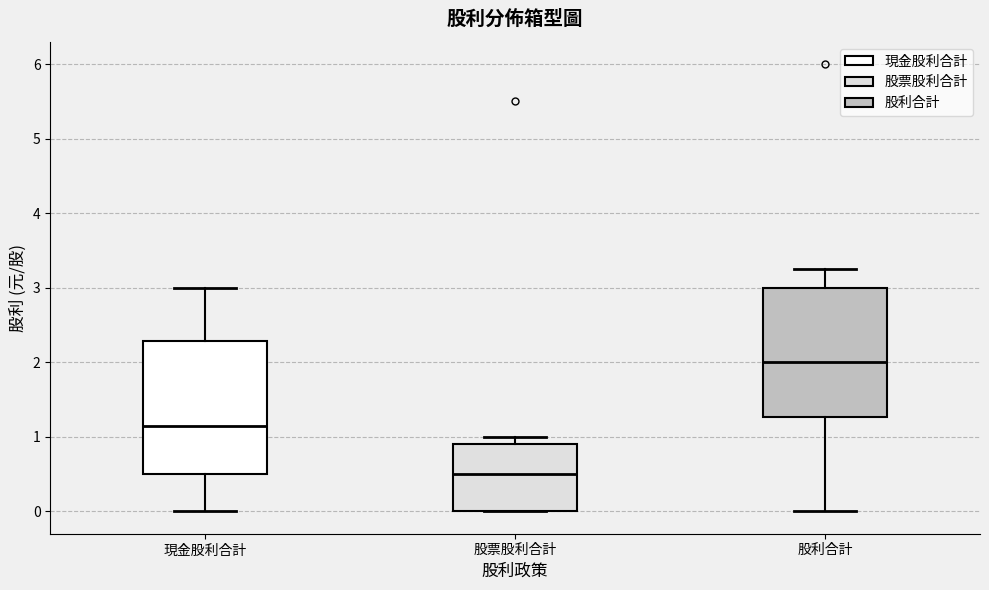

Where does the median line of the box for 股票股利合計 sit on the y-axis? The values are not printed on the chart, so give them approximately, as read against the axis.

0.5